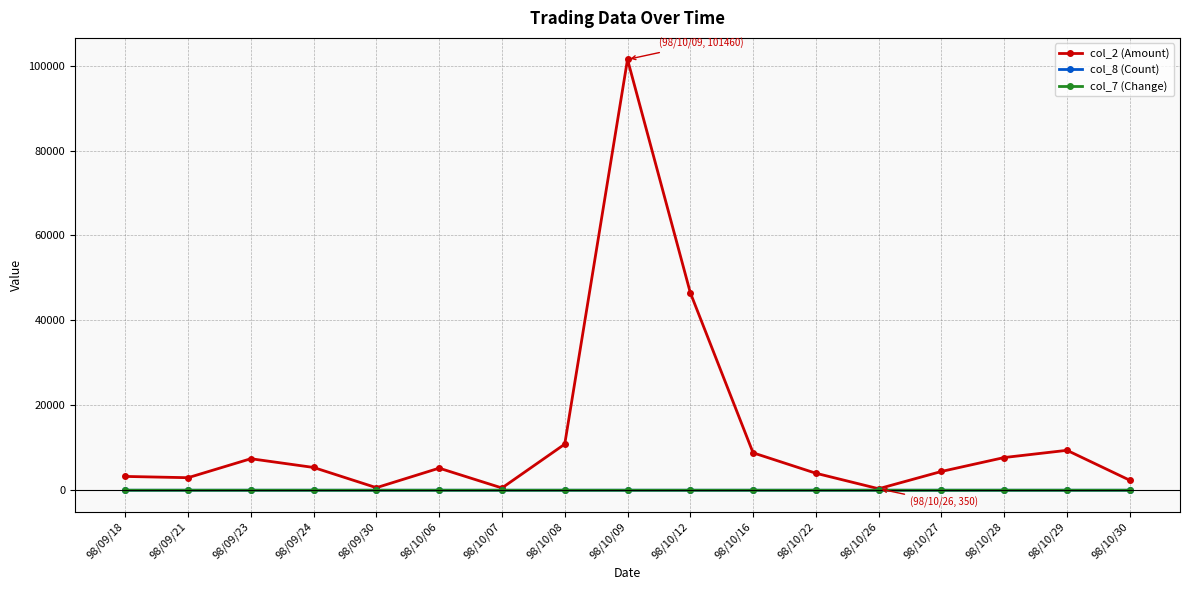

What is the maximum value for col_2 (Amount)?

101460.0